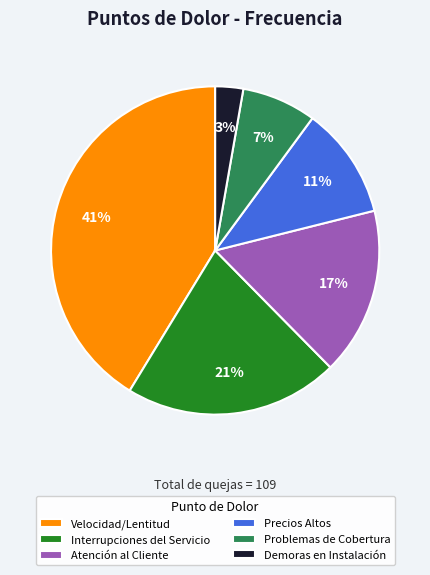

To the nearest percent, what is the combined percentage of Atención al Cliente and Problemas de Cobertura?

24%